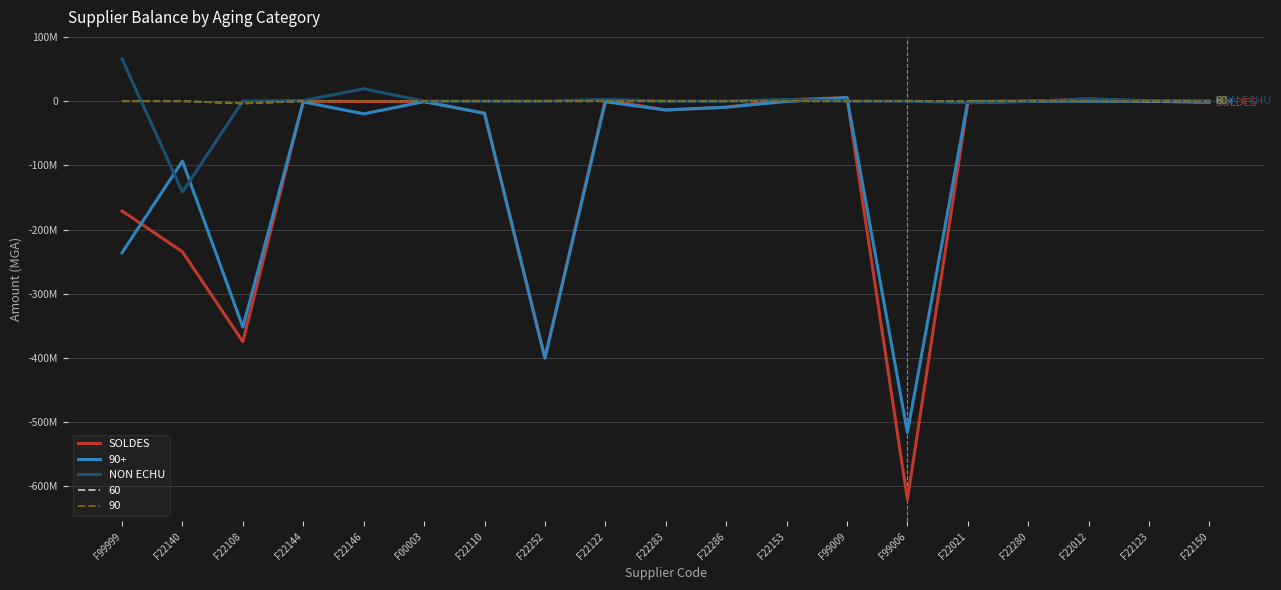

Does the chart have visible grid lines?

Yes